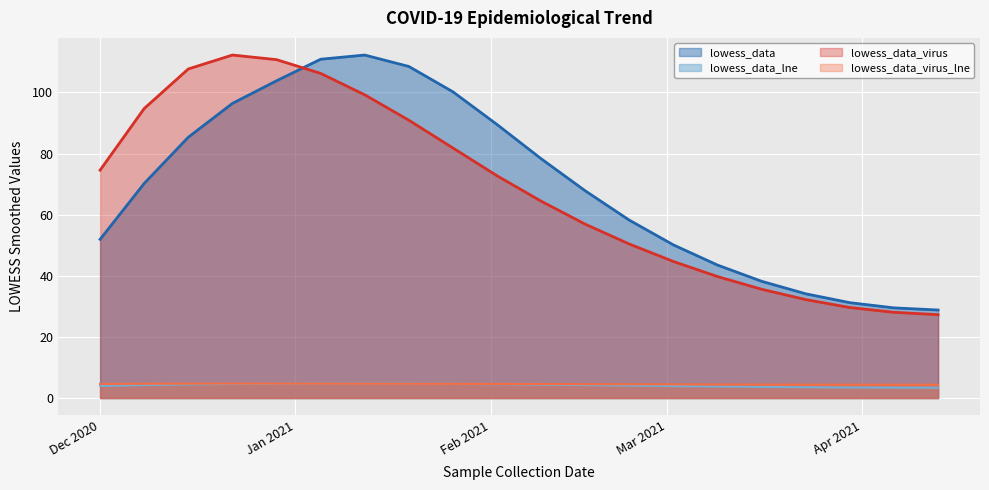

What is the value of the lowess_data point at the 10th from the left?

89.5